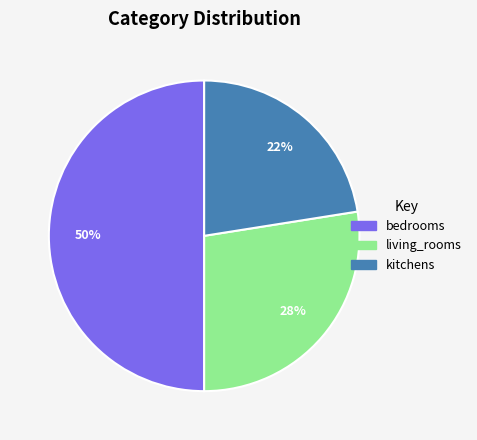

How many segments does this pie chart have?

3